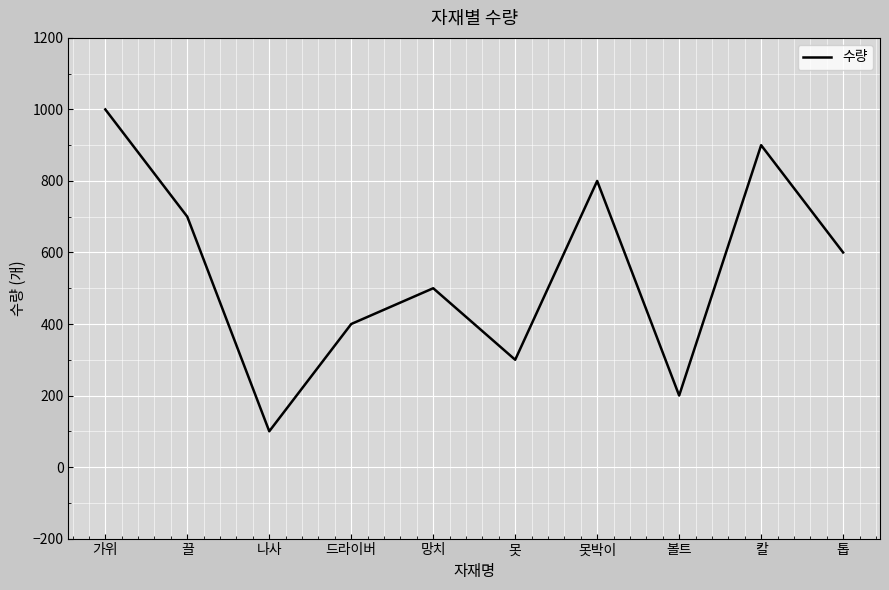

Does the chart display data point markers on the line(s)?

No